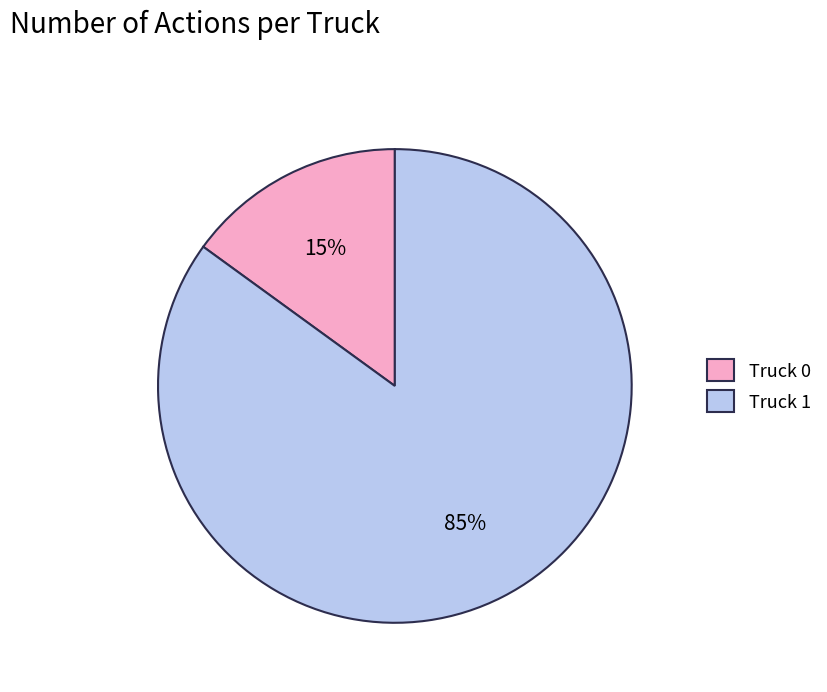

Do Truck 0 and Truck 1 together represent more than half of the pie?

Yes